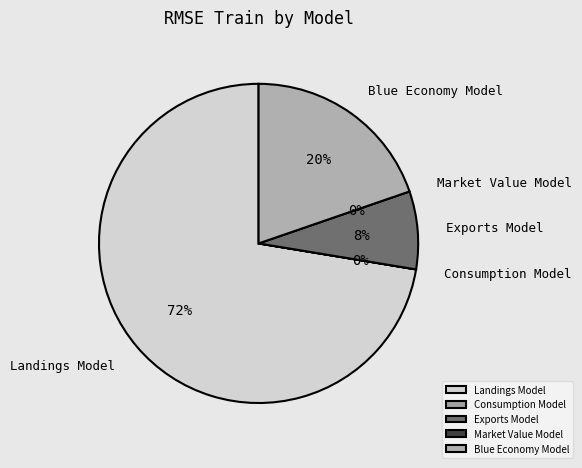

What is the largest slice in the pie chart?

Landings Model